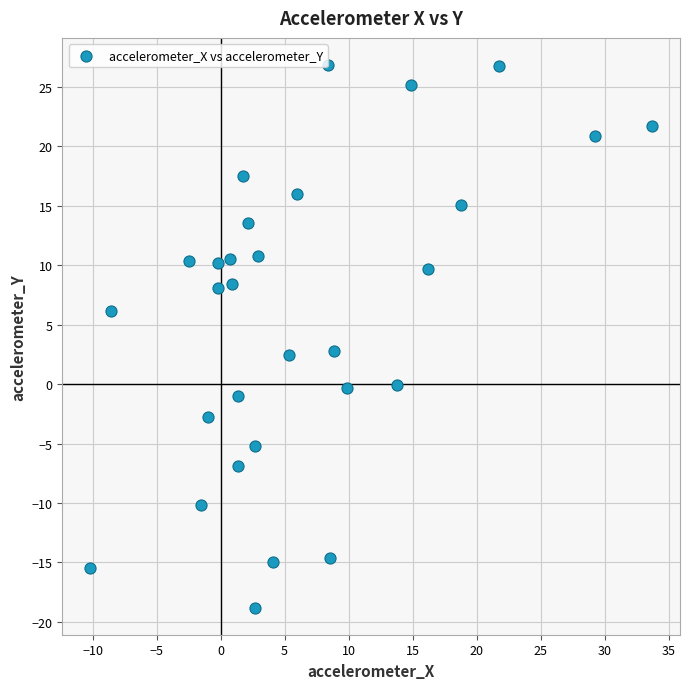

What is the range of Y values (max minus min)?

45.7